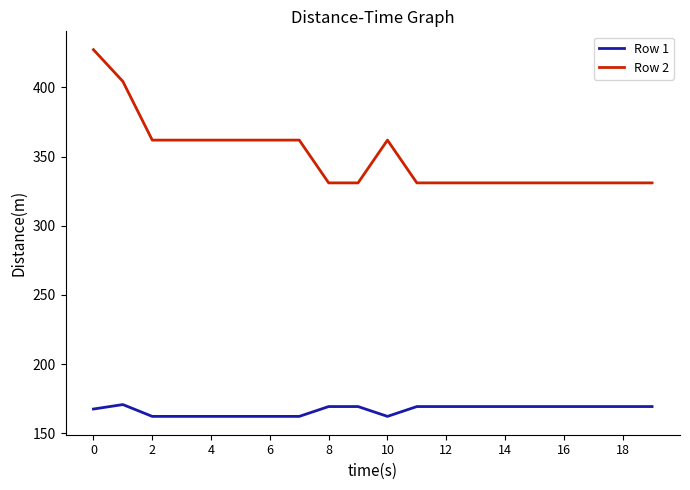

Which series has the largest total across all categories?

Row 2